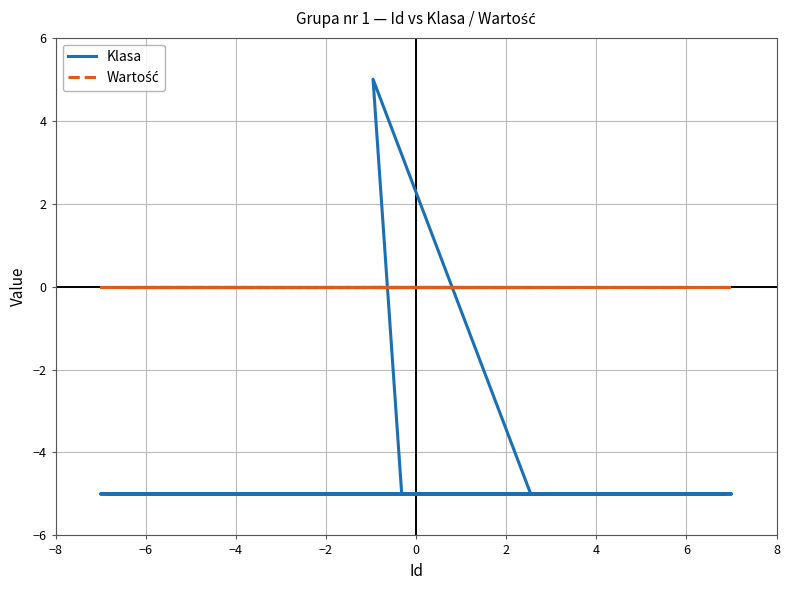

How many times do Klasa and Wartość cross each other?

2